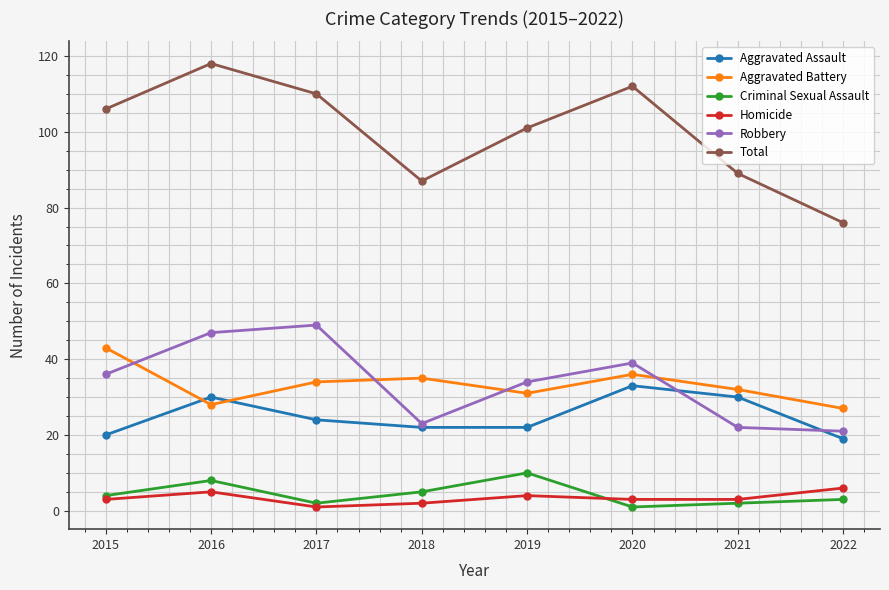

How many data points does each series have?

8